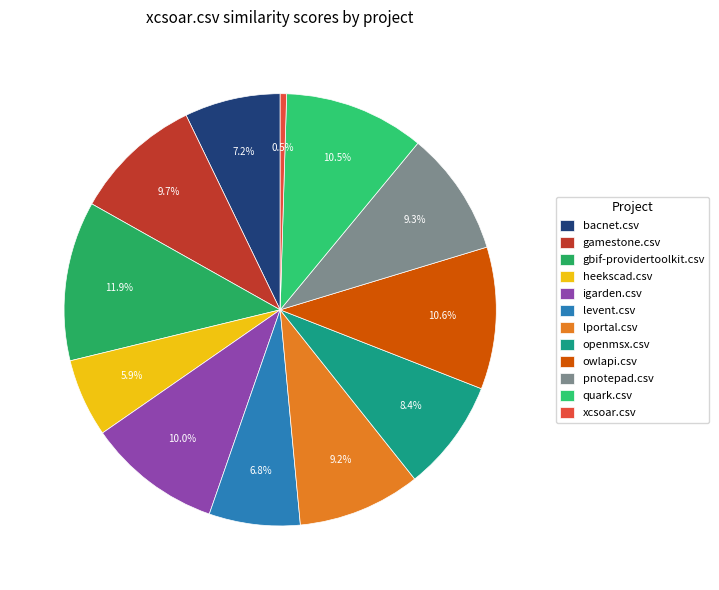

How many segments does this pie chart have?

12